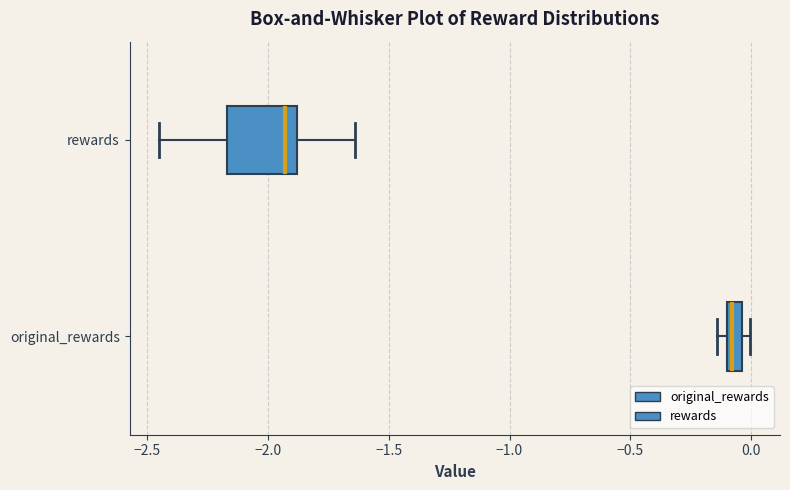

Comparing the boxes themselves (not the whiskers), which one is the widest?

rewards